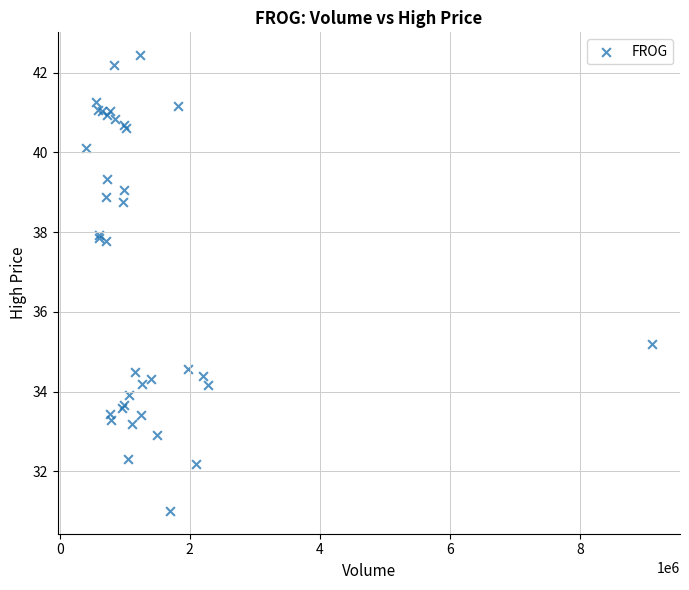

What Y value in the scatter plot is closest to 36?

35.2